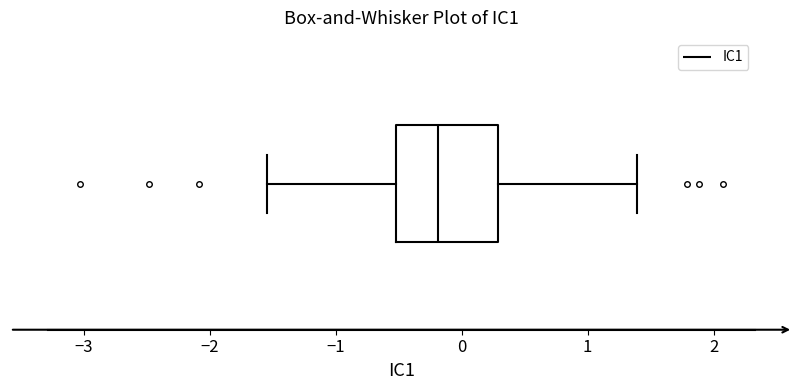

Transcribe this box plot: give where the median line is, the range the box spans, and where the two whiskers end, as read against the x-axis. The values are not printed on the chart, so give them approximately, as read against the axis.

median -0.2, box -0.5 to 0.3, whiskers -1.5 to 1.4